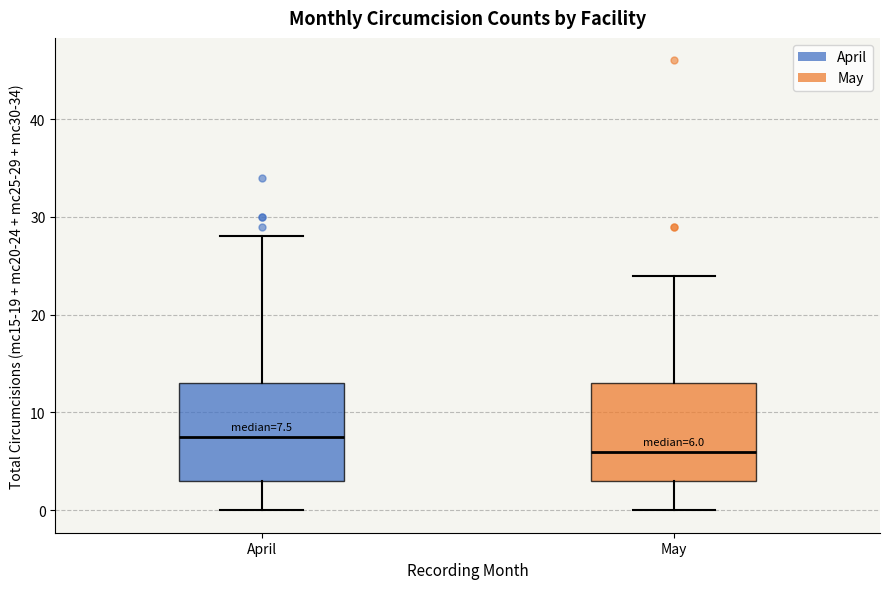

Which box's median line is the highest?

April